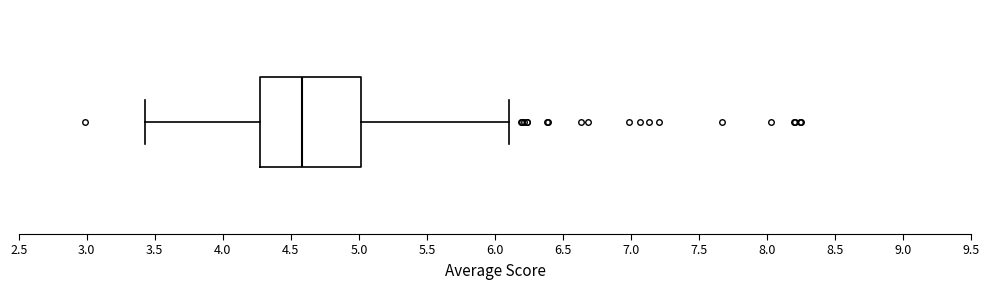

Read this box plot against the x-axis: the position of the median line, the range covered by the box, and the ends of both whiskers. The values are not printed on the chart, so give them approximately, as read against the axis.

median 4.60, box 4.30 to 5.00, whiskers 3.45 to 6.10